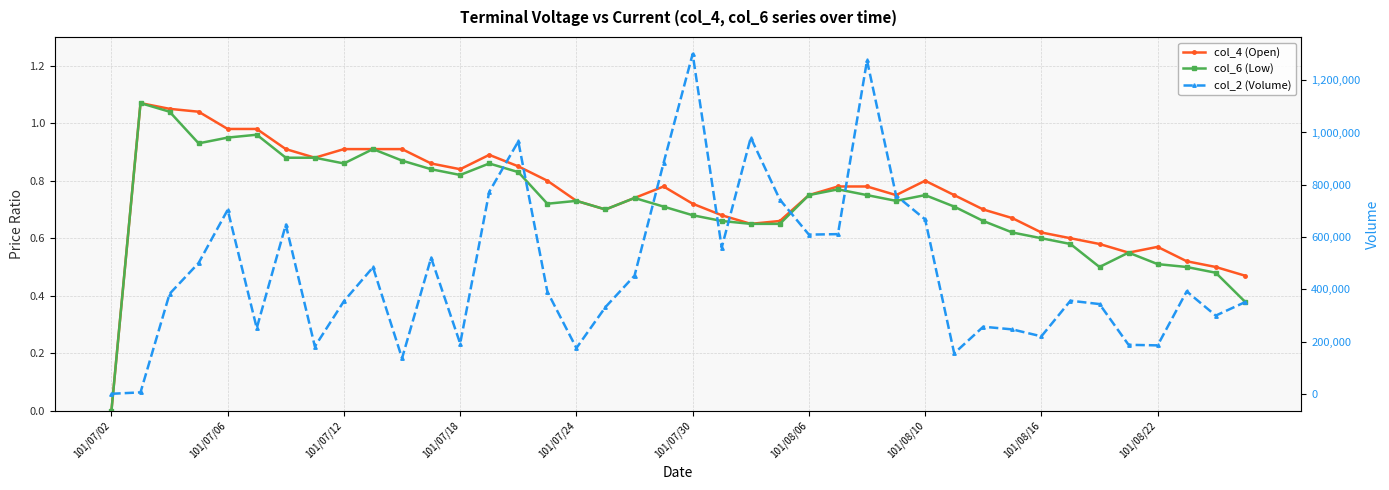

Reading left to right, list all the values displayed in this chart.

col_4 (Open): 0.0	1.1	1.1	1.0	1.0	1.0	0.9	0.9	0.9	0.9	0.9	0.9	0.8	0.9	0.8	0.8	0.7	0.7	0.7	0.8	0.7	0.7	0.7	0.7	0.8	0.8	0.8	0.8	0.8	0.8	0.7	0.7	0.6	0.6	0.6	0.6	0.6	0.5	0.5	0.5
col_6 (Low): 0.0	1.1	1.0	0.9	0.9	1.0	0.9	0.9	0.9	0.9	0.9	0.8	0.8	0.9	0.8	0.7	0.7	0.7	0.7	0.7	0.7	0.7	0.7	0.7	0.8	0.8	0.8	0.7	0.8	0.7	0.7	0.6	0.6	0.6	0.5	0.6	0.5	0.5	0.5	0.4
col_2 (Volume): 0.0	5350.0	382380.0	500690.0	704120.0	251300.0	646970.0	180820.0	354410.0	484160.0	136030.0	520330.0	192150.0	772750.0	965740.0	390730.0	174970.0	331880.0	451970.0	883480.0	1300640.0	559600.0	980100.0	743190.0	609160.0	611000.0	1275740.0	758740.0	667320.0	154850.0	256680.0	246400.0	219850.0	356200.0	343350.0	187430.0	185230.0	391930.0	299210.0	350270.0